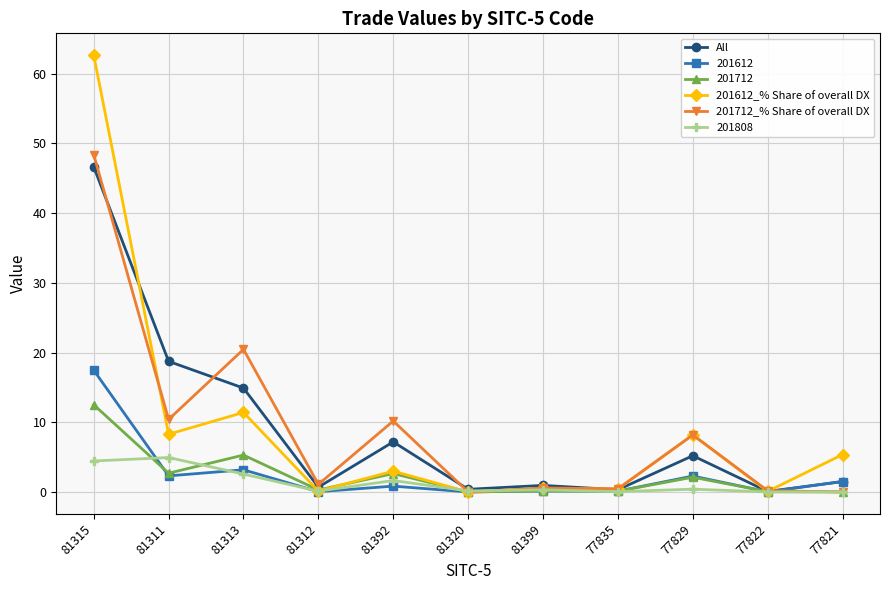

What is the sum of the 201612_% Share of overall DX values at 77835 and 81399?

0.9